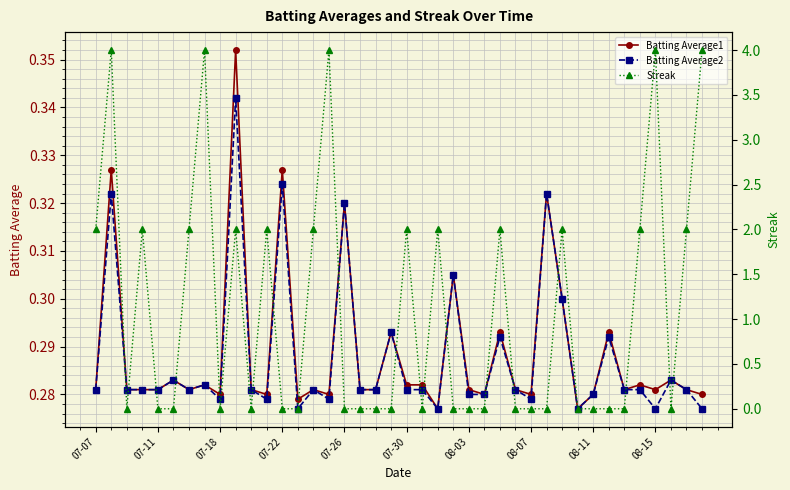

What is the maximum value shown in the chart?

4.0